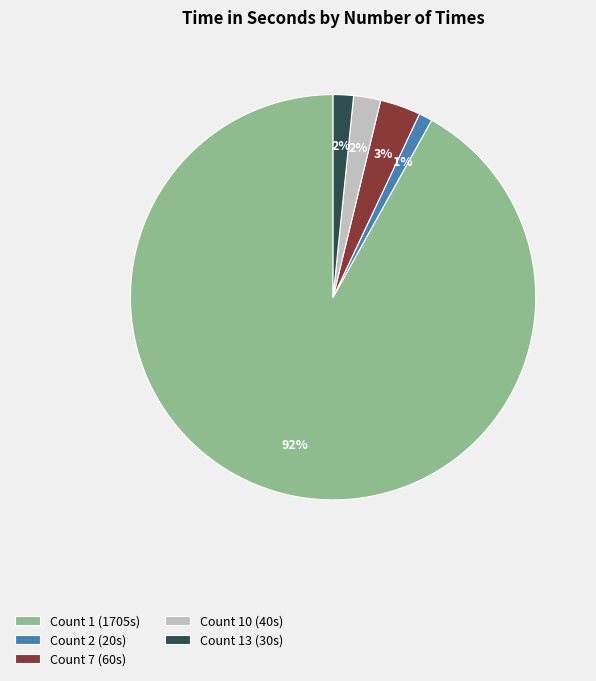

Which has a higher value, Count 1 (1705s) or Count 7 (60s)?

Count 1 (1705s)